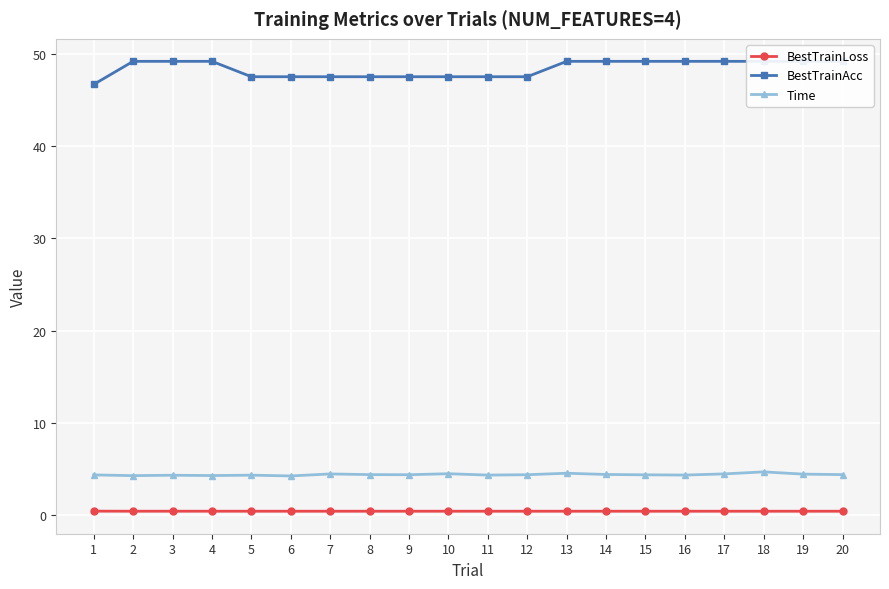

What are all the series names shown in the legend?

BestTrainLoss, BestTrainAcc, Time